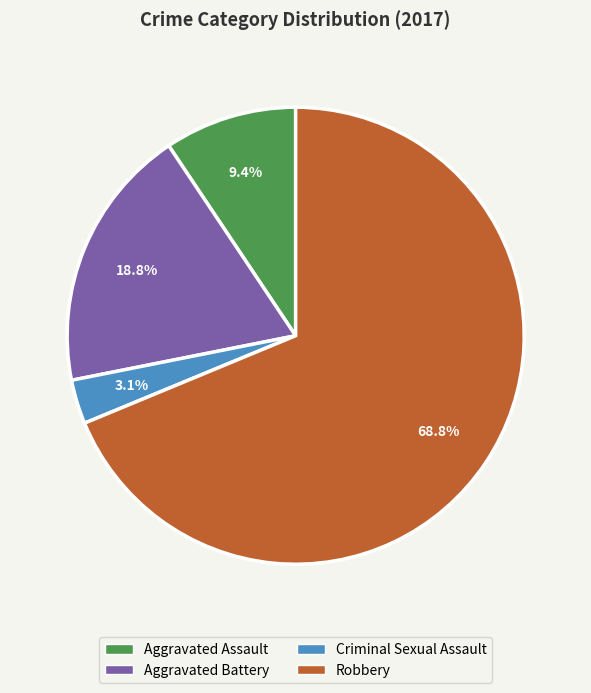

What is the ratio of the value at Robbery to the value at Aggravated Assault?

7.3